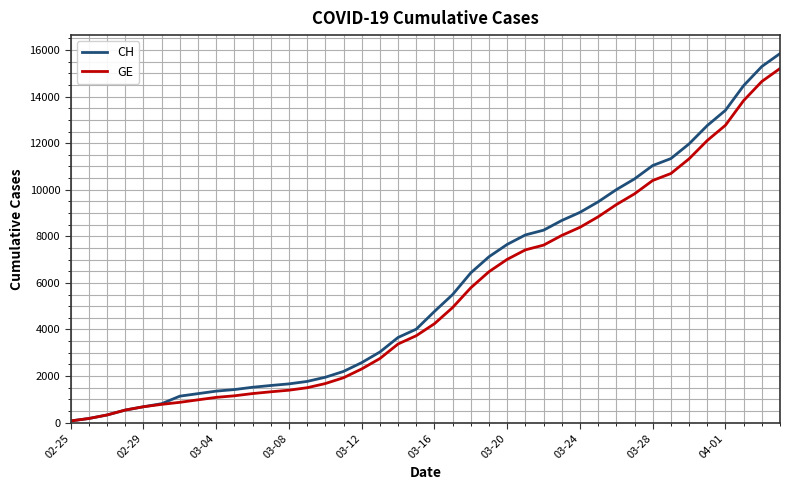

What is the maximum value for GE?

15208